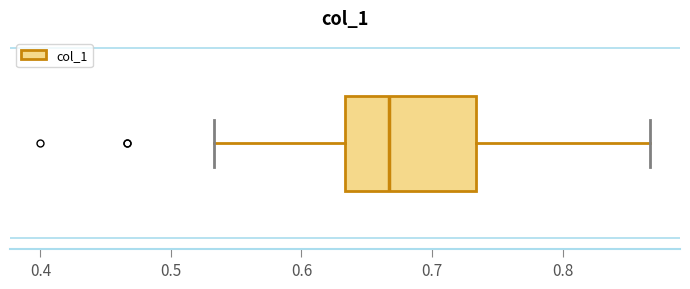

Where does the median line of the box sit on the x-axis? The values are not printed on the chart, so give them approximately, as read against the axis.

0.67